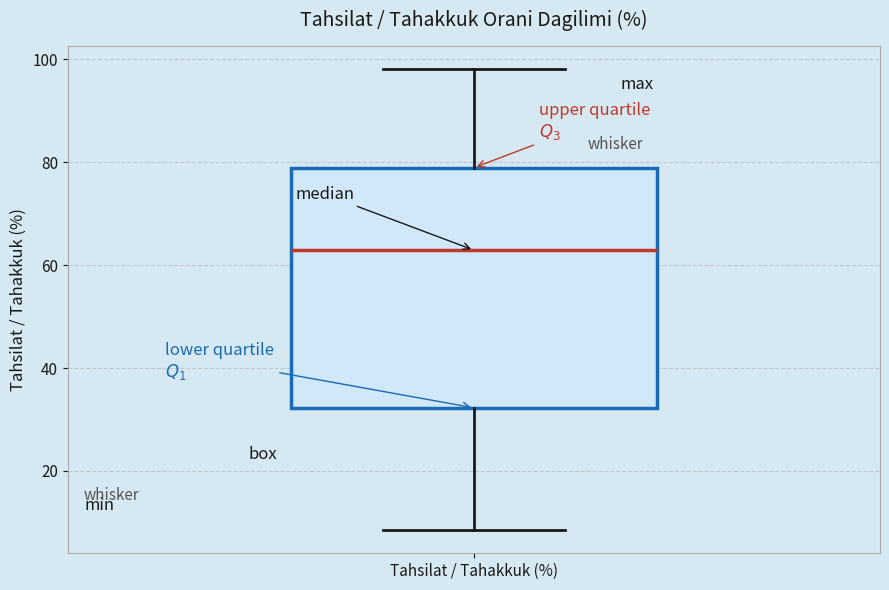

Transcribe this box plot: give where the median line is, the range the box spans, and where the two whiskers end, as read against the y-axis. The values are not printed on the chart, so give them approximately, as read against the axis.

median 62, box 32 to 78, whiskers 8 to 98